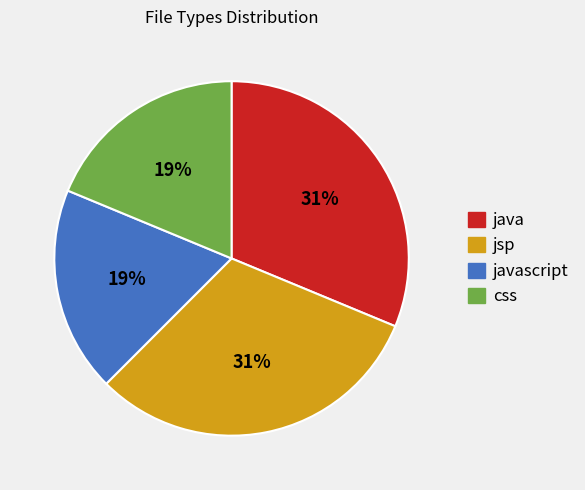

How many slices are in this pie chart?

4